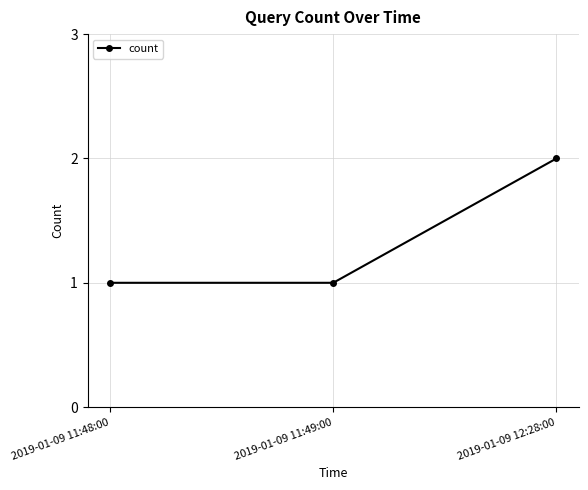

The chart shows a value of 1 at 2019-01-09 11:48:00. True or false?

True